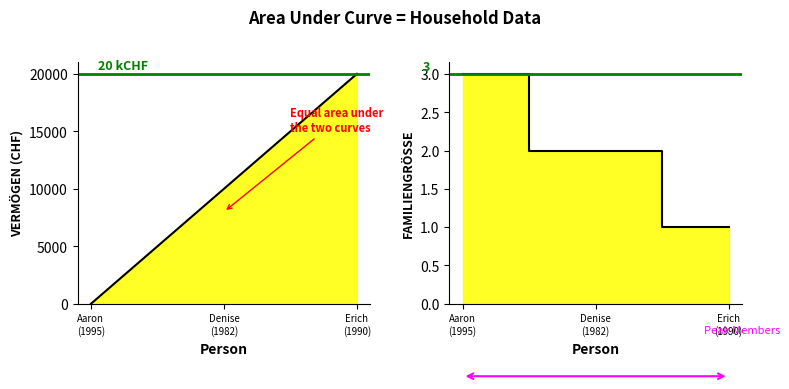

What is the difference between the FAMILIENGRÖSSE values at Denise Da Silva (1982) and Erich Egli (1990)?

1